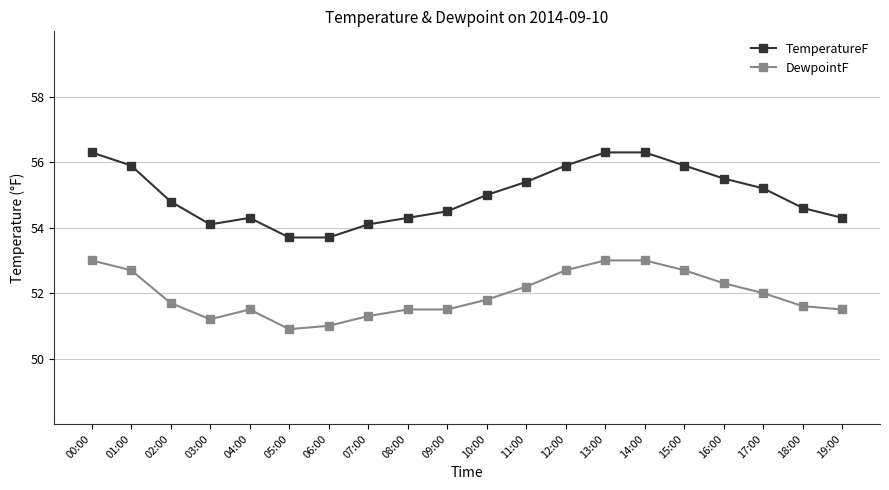

How many lines are shown in the chart?

2